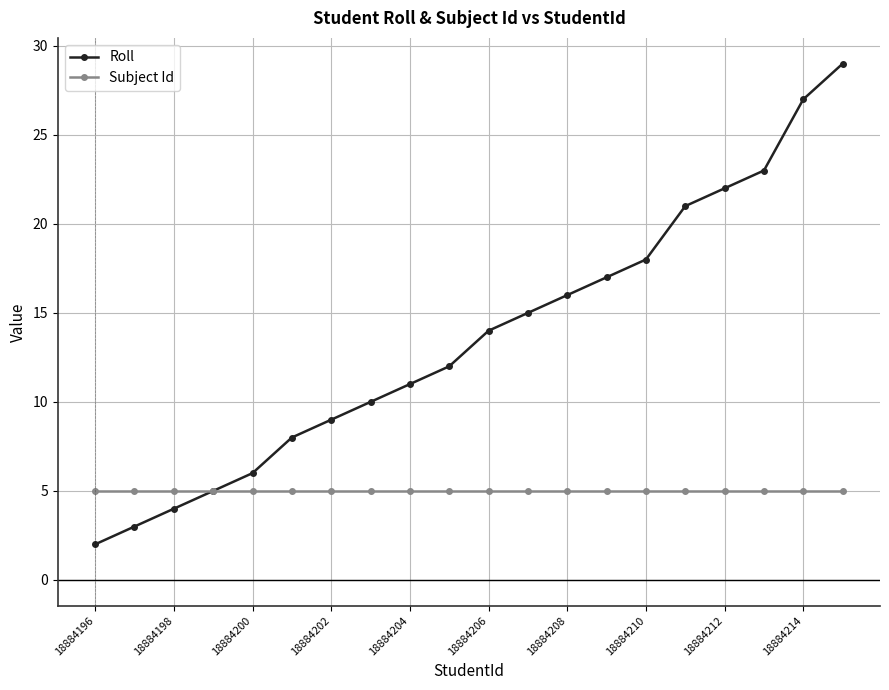

How many lines are shown in the chart?

2